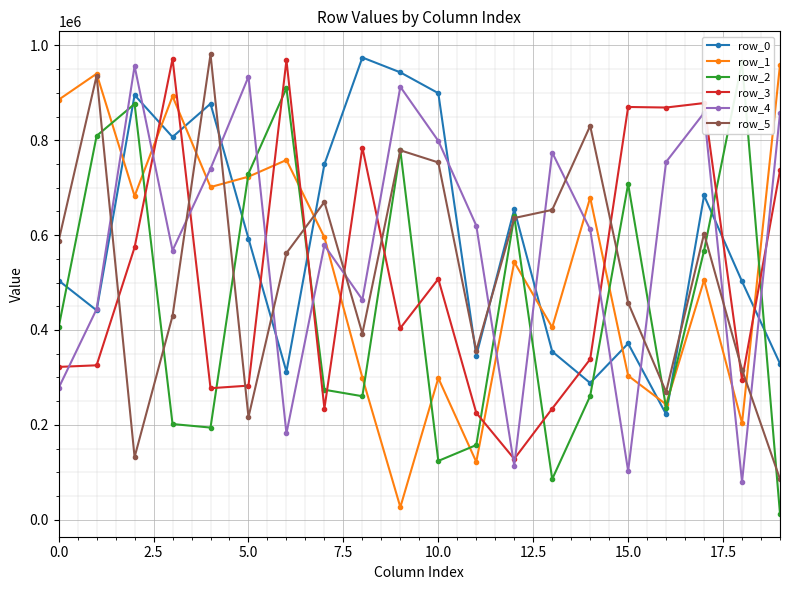

Is it true that row_2 equals 1249699 at 15.0?

False